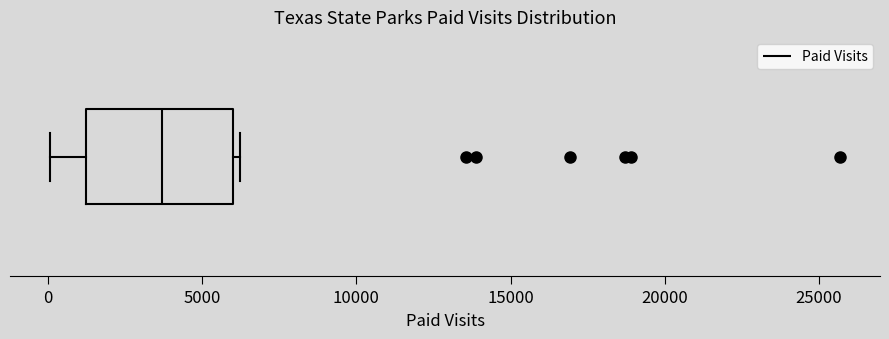

Read this box plot against the x-axis: the position of the median line, the range covered by the box, and the ends of both whiskers. The values are not printed on the chart, so give them approximately, as read against the axis.

median 3500, box 1000 to 6000, whiskers 0 to 6000 (just right of the box's right edge)